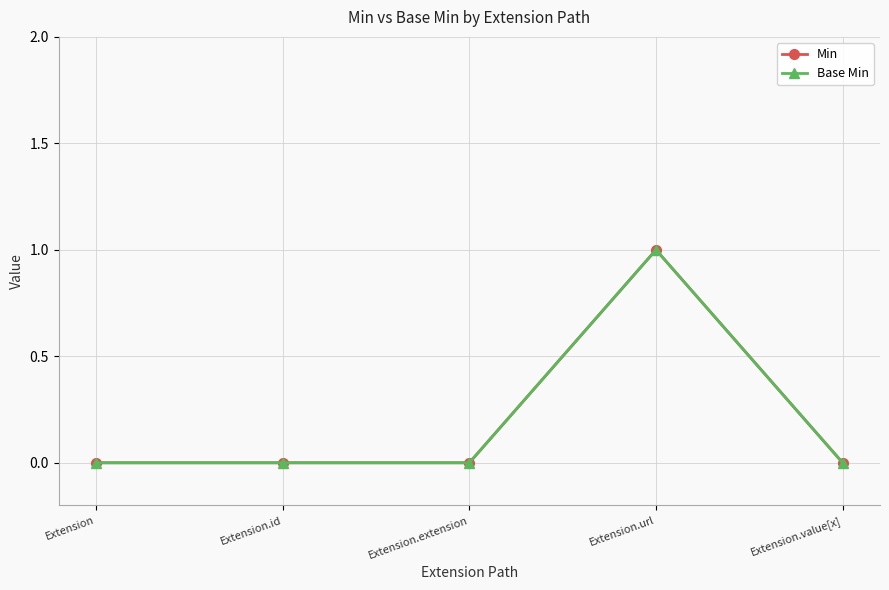

Reading right to left, list all the values displayed in this chart.

Min: Extension.value[x]=0	Extension.url=1	Extension.extension=0	Extension.id=0	Extension=0
Base Min: Extension.value[x]=0	Extension.url=1	Extension.extension=0	Extension.id=0	Extension=0